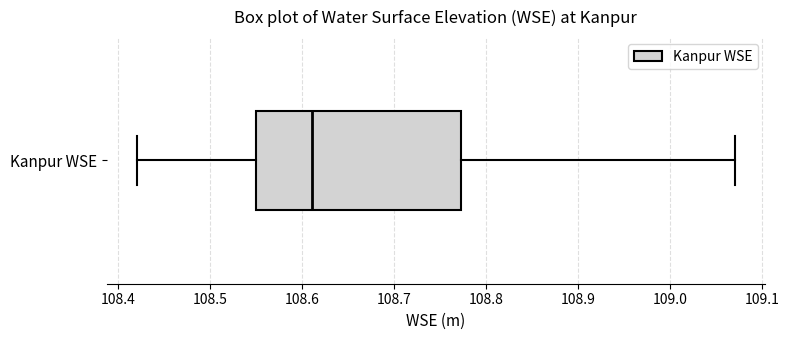

Where does the left whisker of the box for Kanpur WSE end on the x-axis? The values are not printed on the chart, so give them approximately, as read against the axis.

108.42